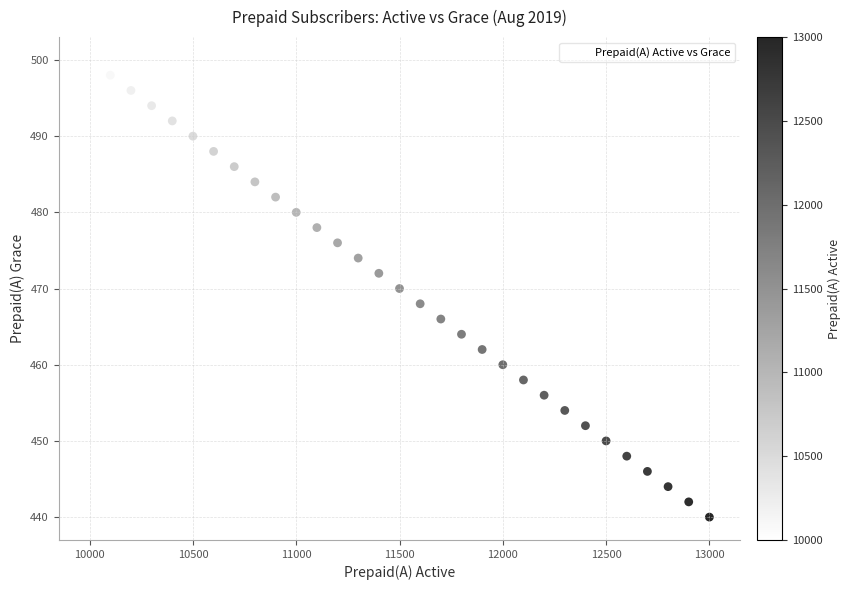

What is the range of Y values (max minus min)?

60